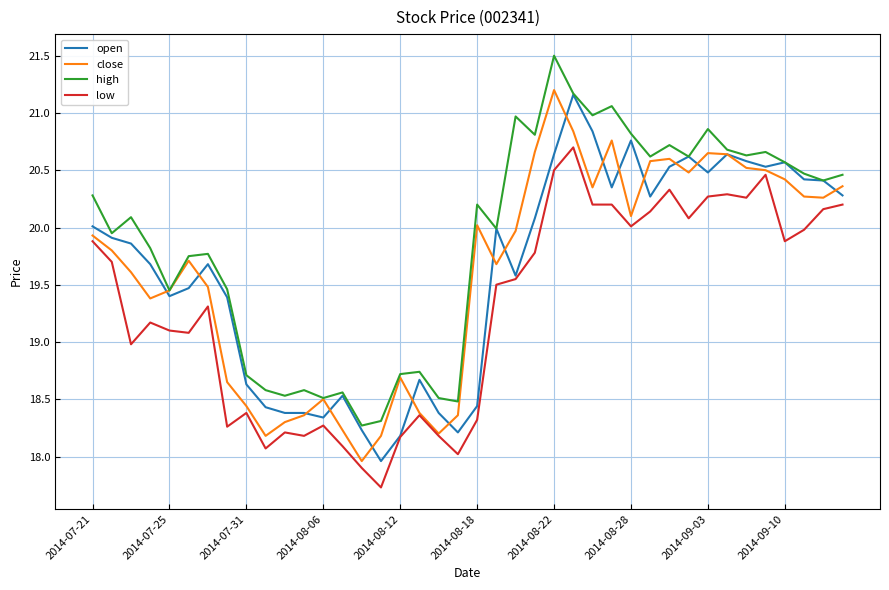

Which series has the largest total across all categories?

high